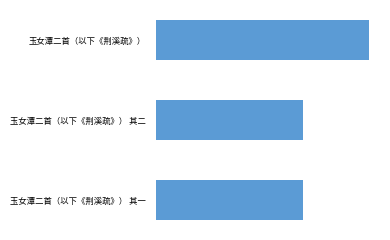

Where is the data nearest to the value 579300?

玉女潭二首（以下《荆溪疏》） 其二